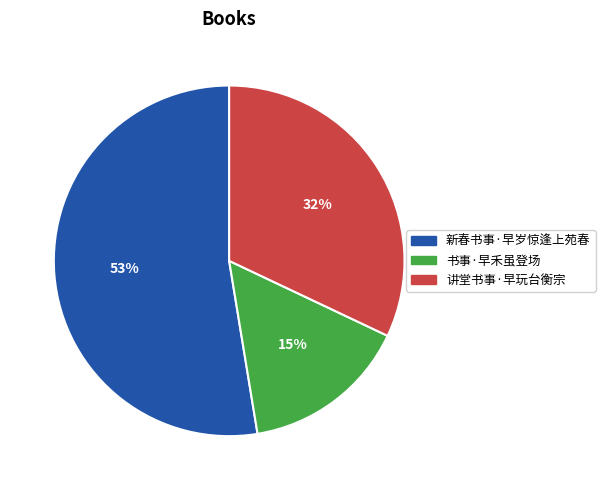

What percentage is the 新春书事·早岁惊逢上苑春 slice, to the nearest percent?

53%